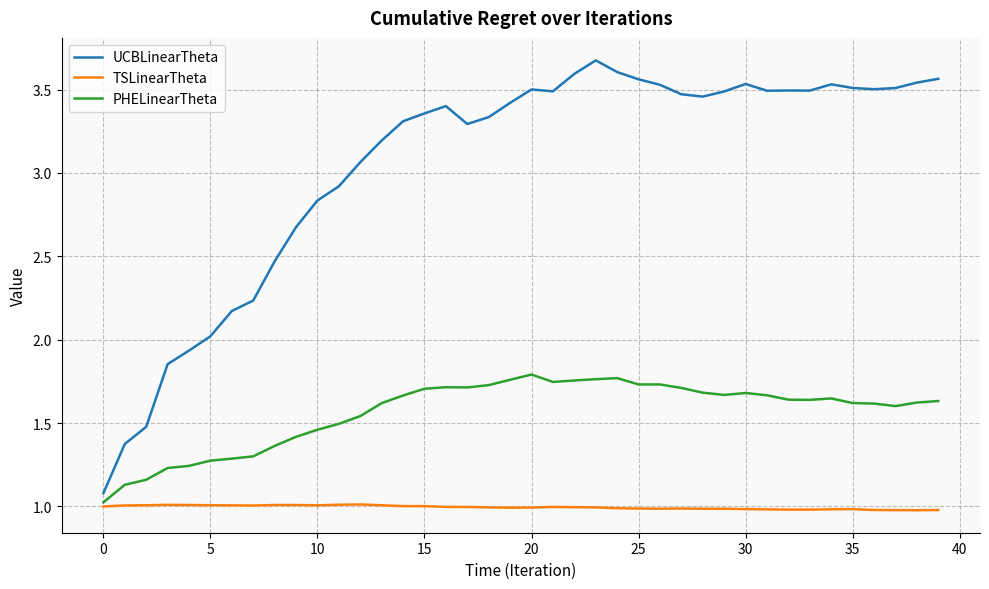

What is the average value of the UCBLinearTheta series?

3.0